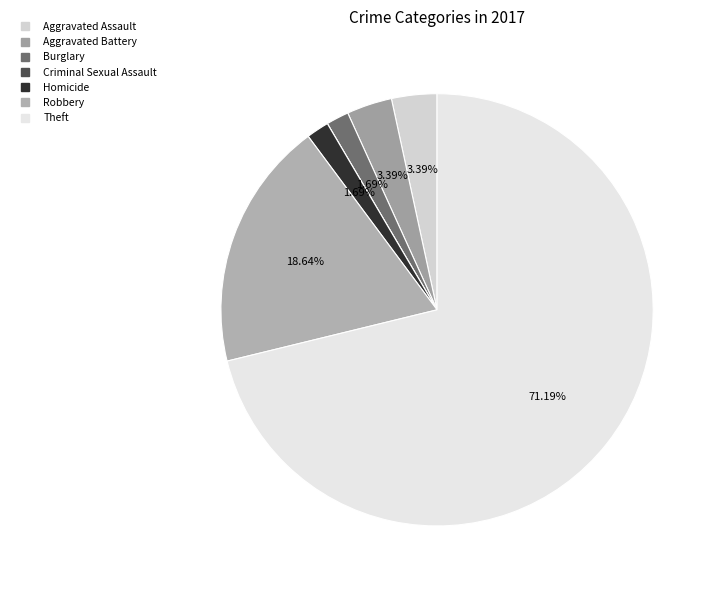

What is the total percentage of Aggravated Battery and Criminal Sexual Assault?

3.4%